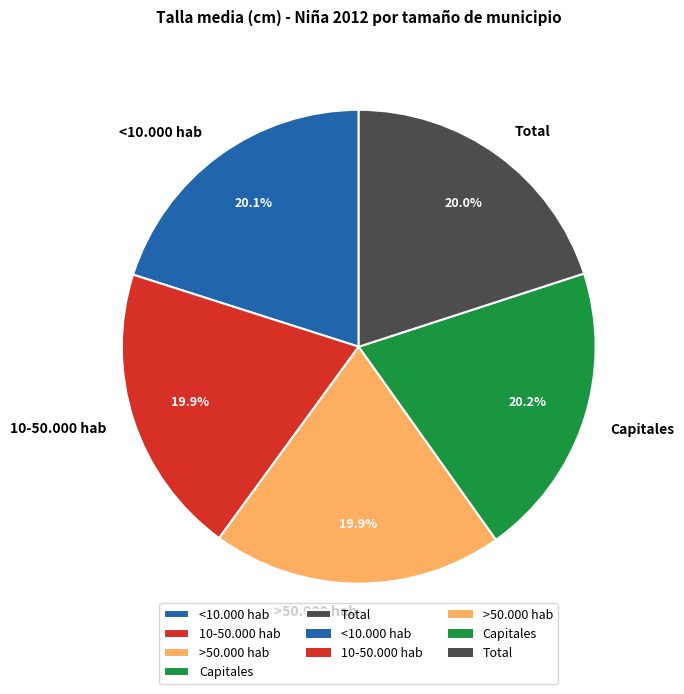

What is the ratio of the value at Total to the value at <10.000 hab?

1.0